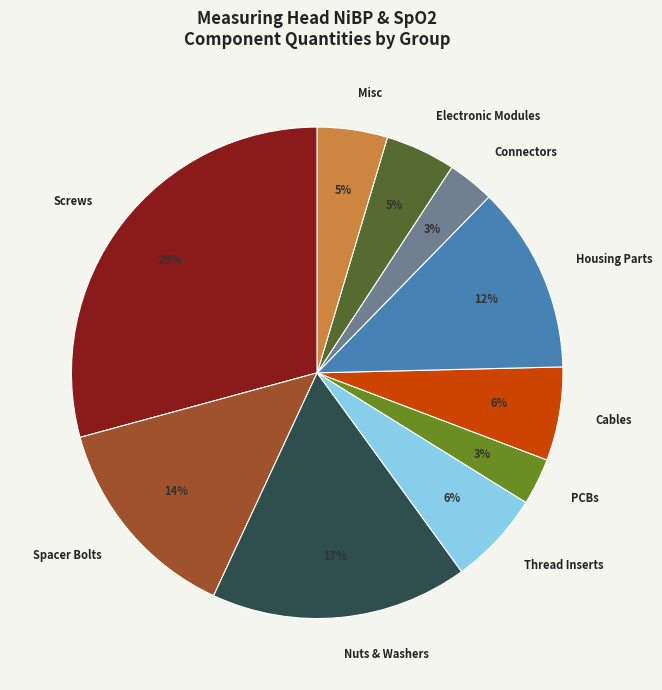

To the nearest percent, what is the combined percentage of Thread Inserts and Housing Parts?

18%